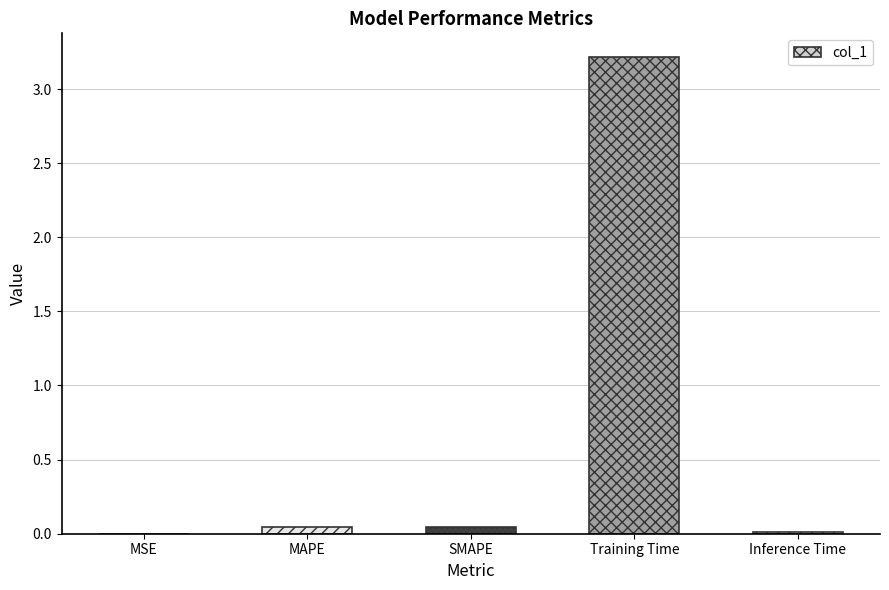

Is it true that the value at Training Time is 3.2?

True